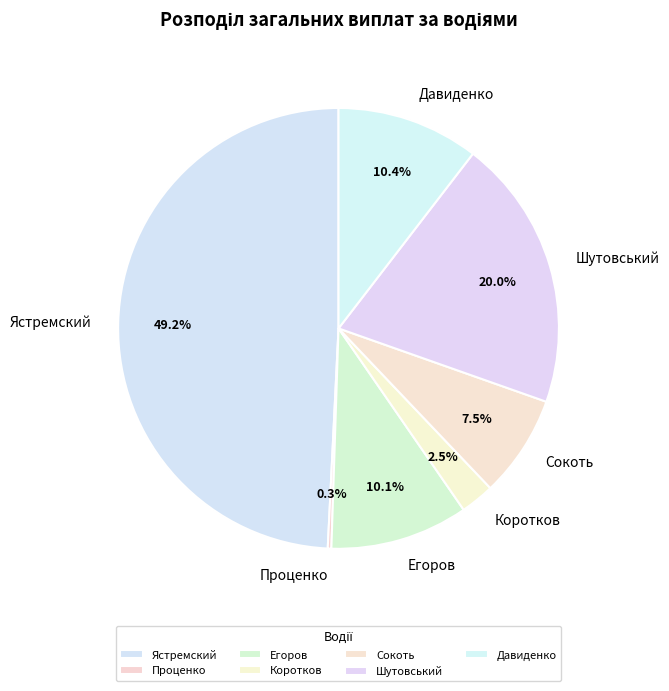

True or false: Давиденко accounts for 1% of the total.

False